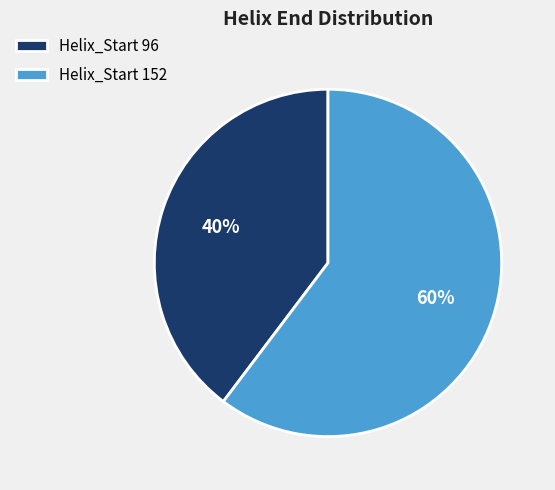

How many slices are in this pie chart?

2